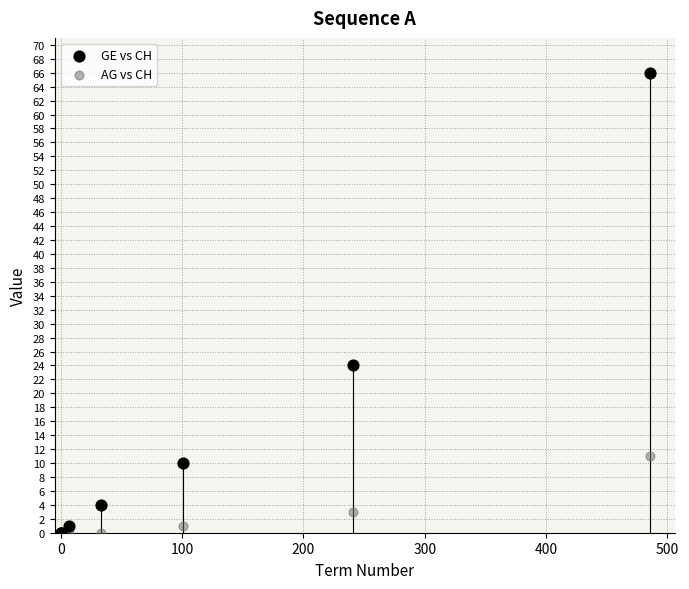

In the AG vs CH series, what Y value is closest to 5?

3